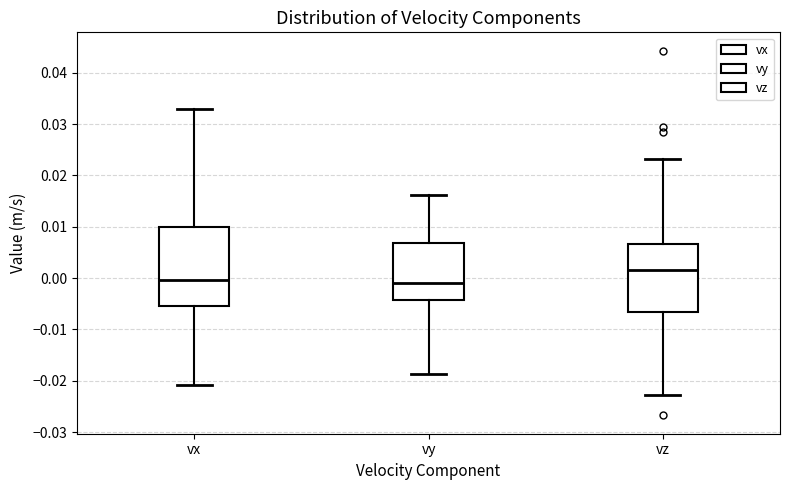

Reading left to right, transcribe this box plot: for each box, give where its median line is, the range the box spans, and where its two whiskers end, as read against the y-axis. The values are not printed on the chart, so give them approximately, as read against the axis.

vx: median 0.000, box -0.005 to 0.010, whiskers -0.021 to 0.033
vy: median -0.001, box -0.004 to 0.007, whiskers -0.019 to 0.016
vz: median 0.002, box -0.007 to 0.007, whiskers -0.023 to 0.023